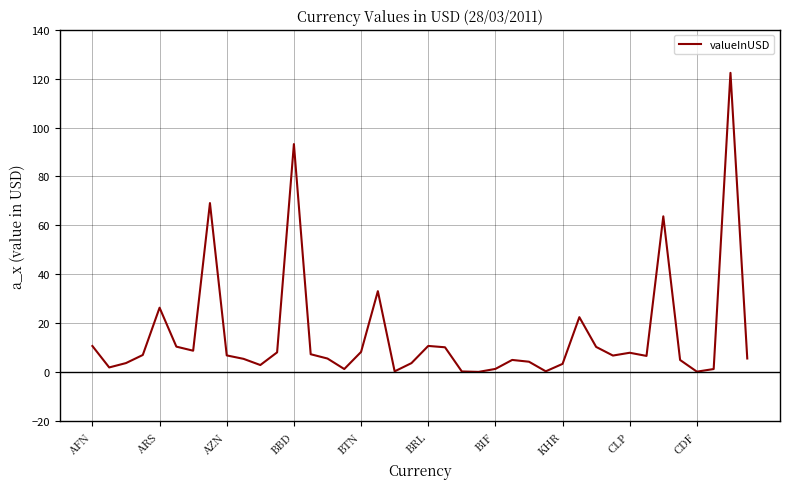

What is the maximum value shown in the chart?

122.4